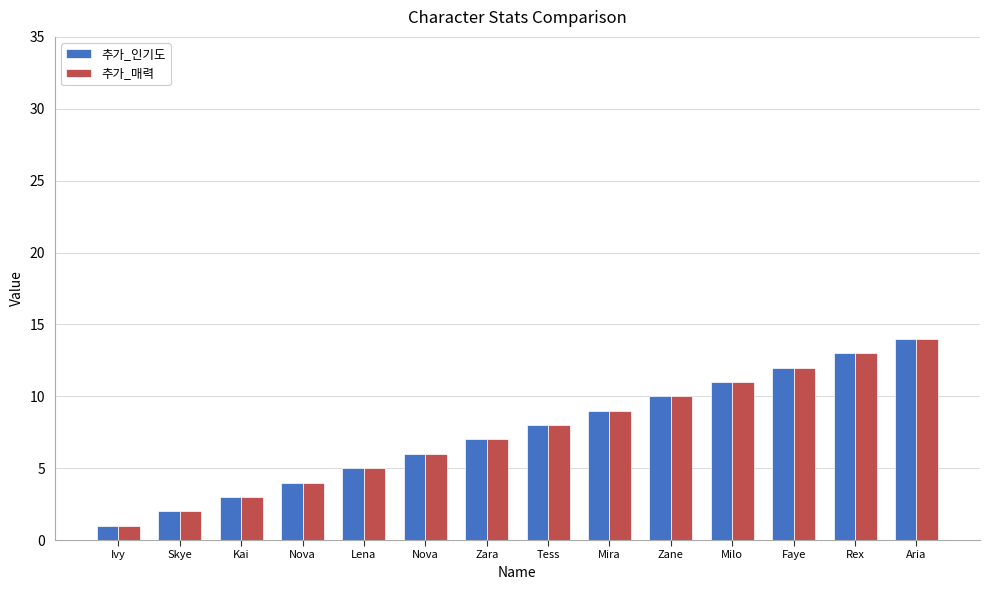

Is it true that 추가_인기도 equals 3 at Kai?

True